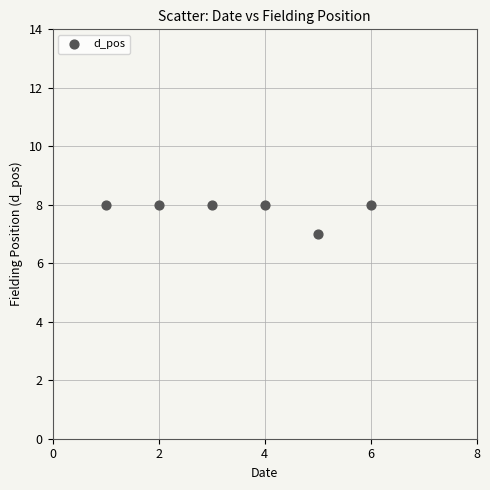

What is the average X value?

4